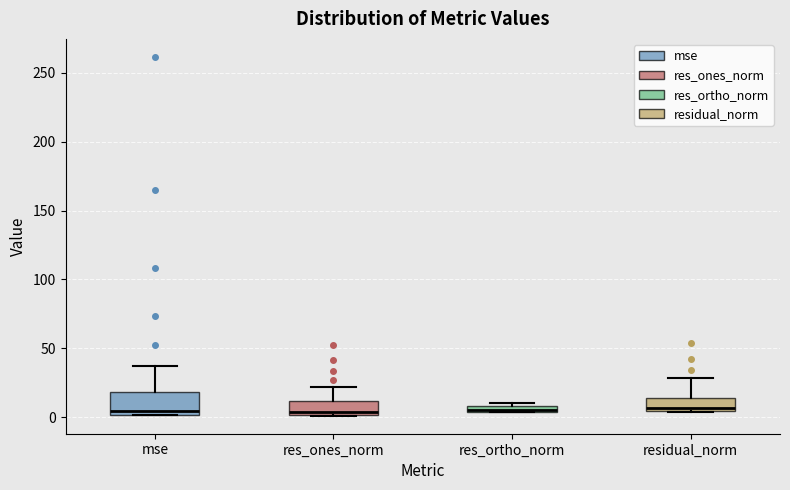

Comparing the boxes themselves (not the whiskers), which one is the tallest?

mse